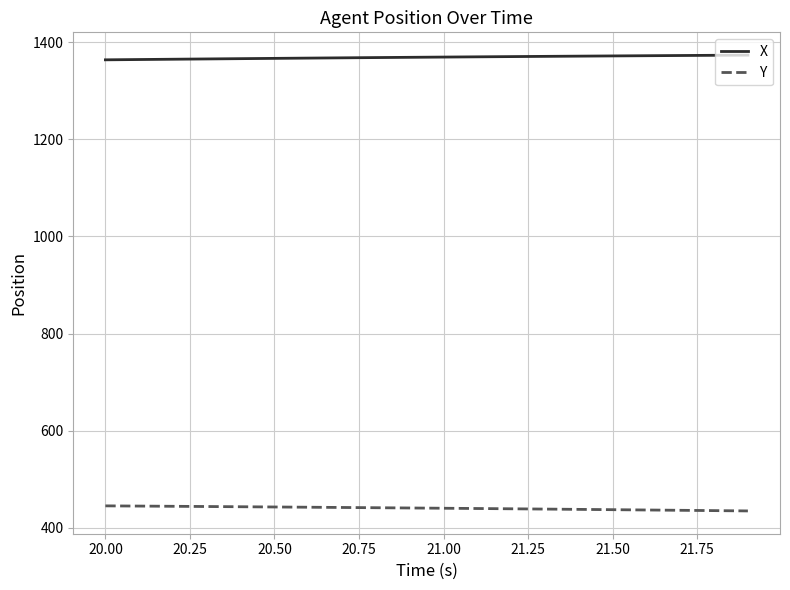

Count the number of categories in the chart.

20